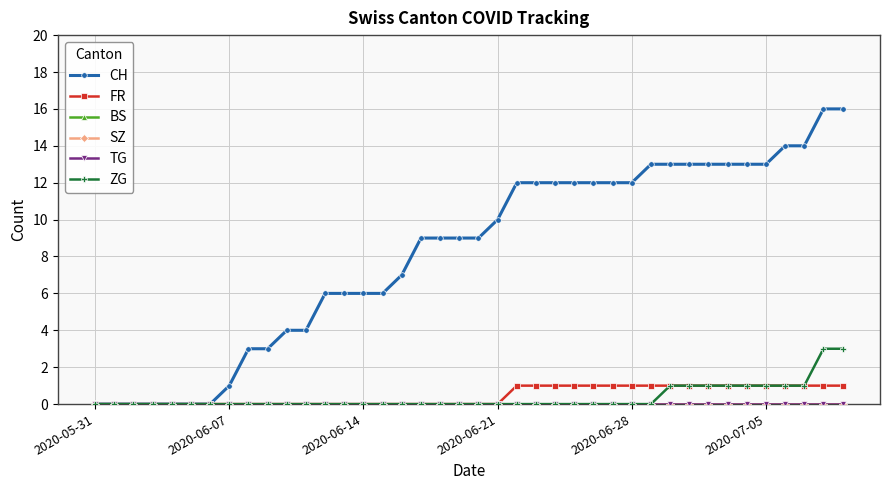

How many values in the CH series exceed 9?

19